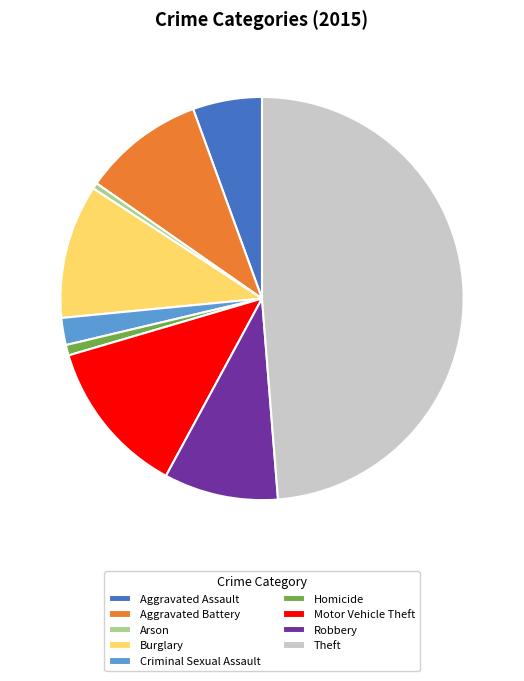

True or false: Robbery accounts for 9% of the total.

True